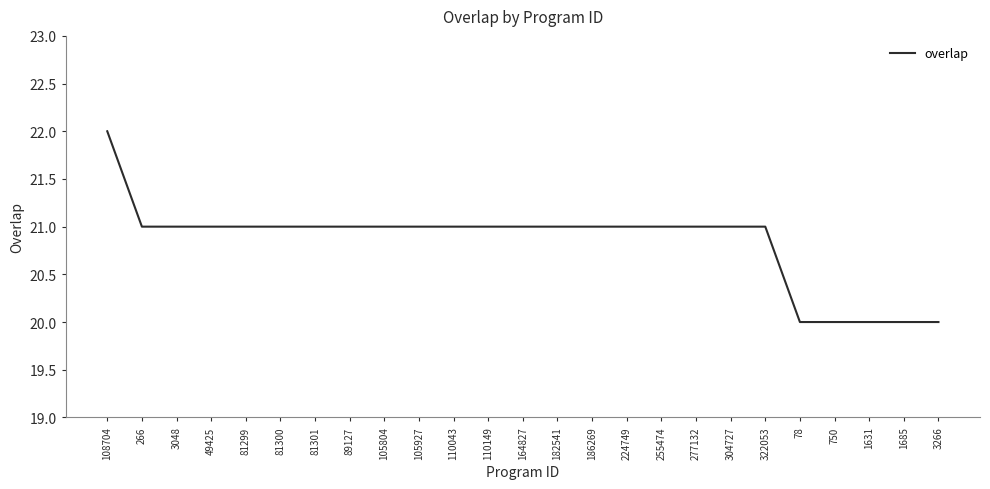

How many series are shown in this chart?

1